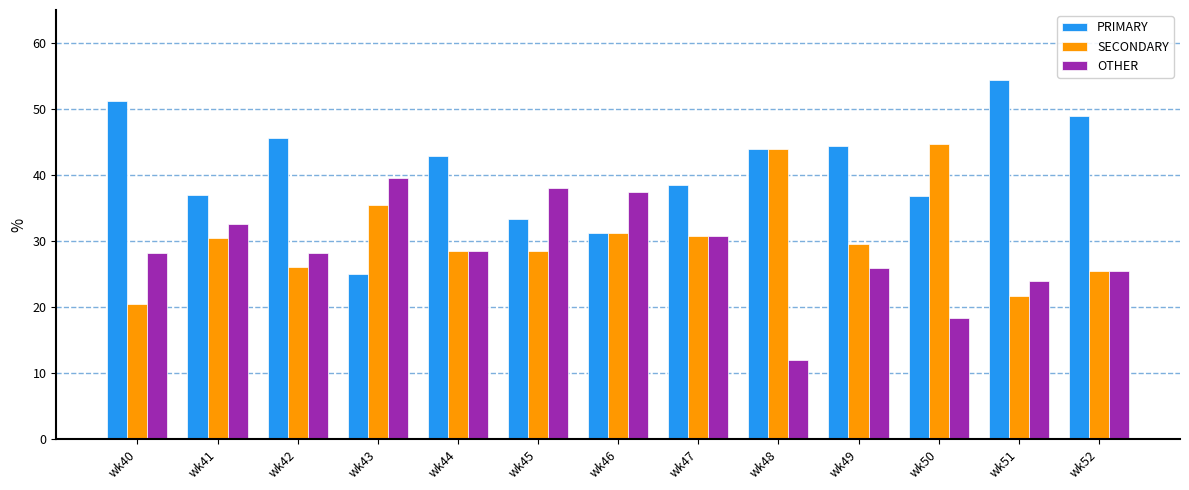

Is the value of OTHER at wk50 greater than the value of SECONDARY at wk50?

No